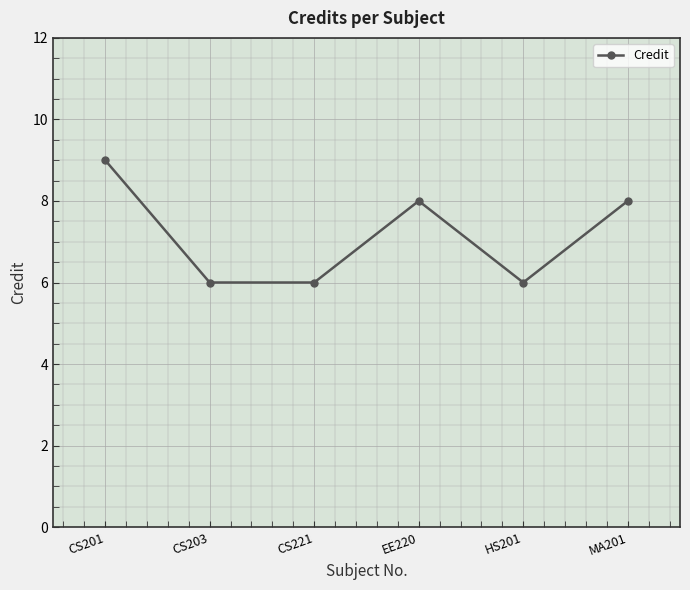

True or false: there are more than 0 points higher than both neighbors.

True